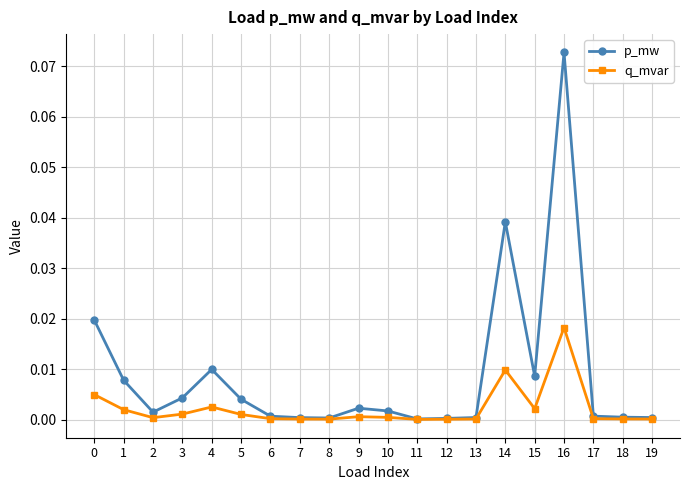

Which series has the largest total across all categories?

p_mw